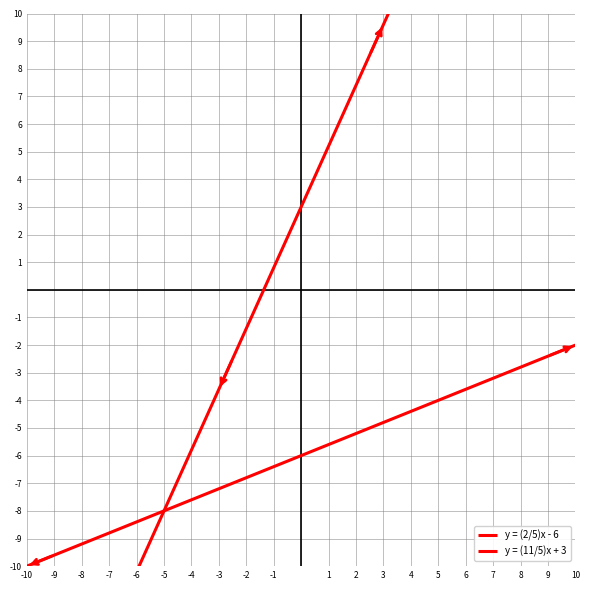

How many categories are shown in the chart?

21